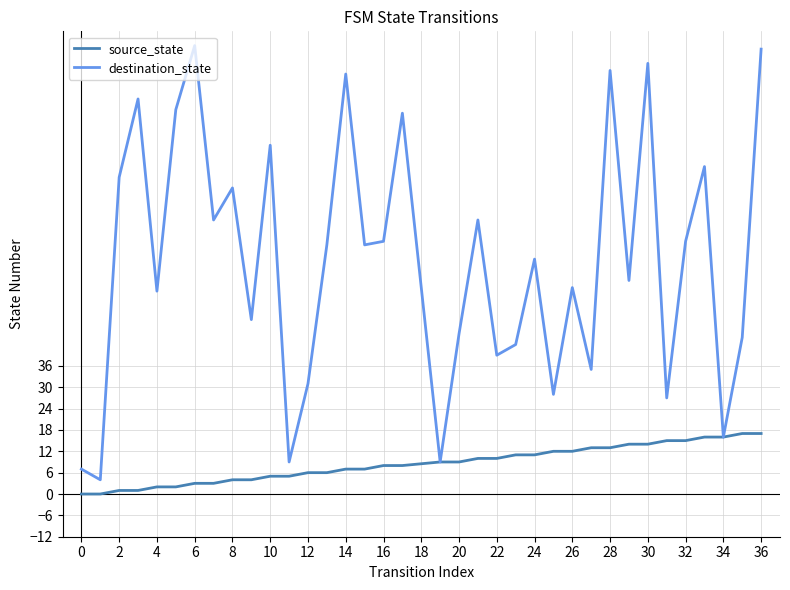

Which series has the widest spread of values?

destination_state